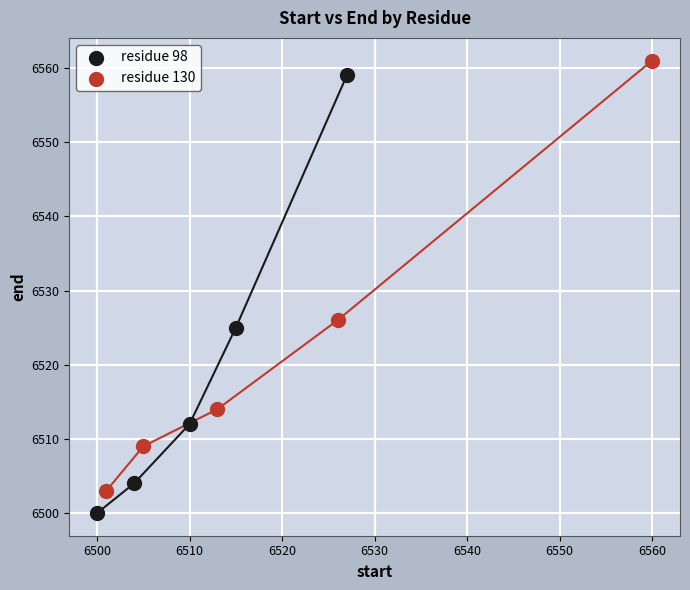

Which series has the largest Y range (max minus min)?

residue 98